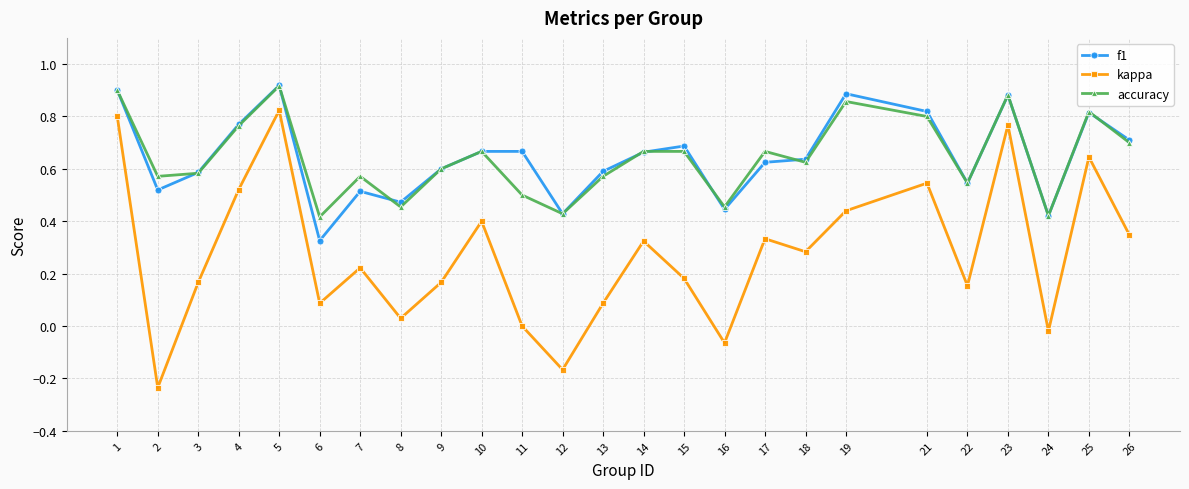

True or false: f1 has more than 1 points higher than both neighbors.

True